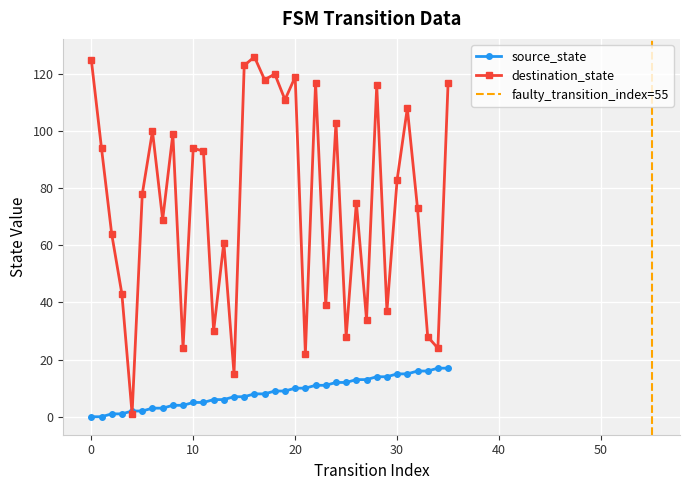

True or false: source_state has more than 2 interior local peaks.

False